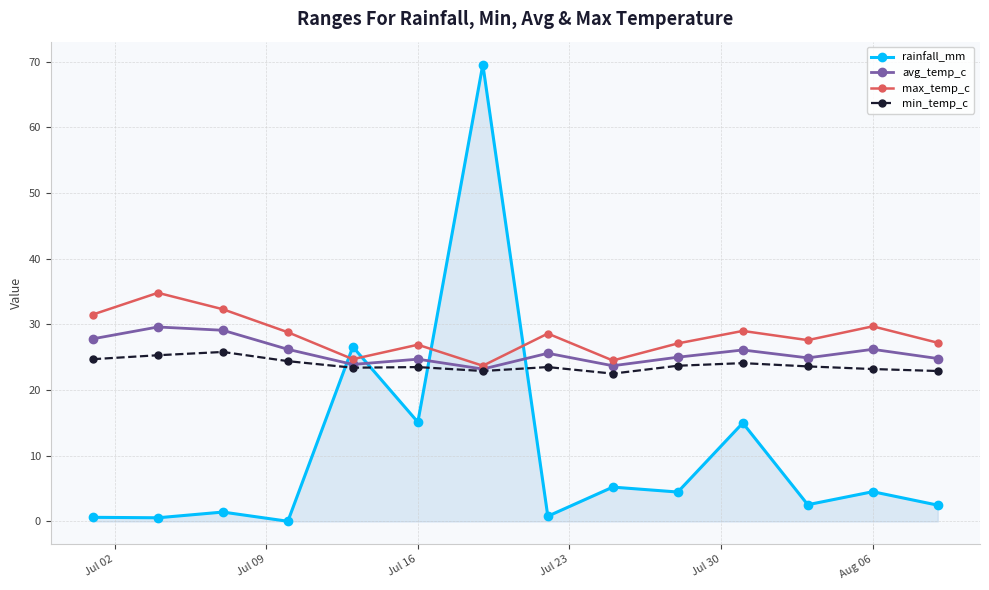

Rank the series by their maximum value, from highest to lowest.

rainfall_mm, max_temp_c, avg_temp_c, min_temp_c